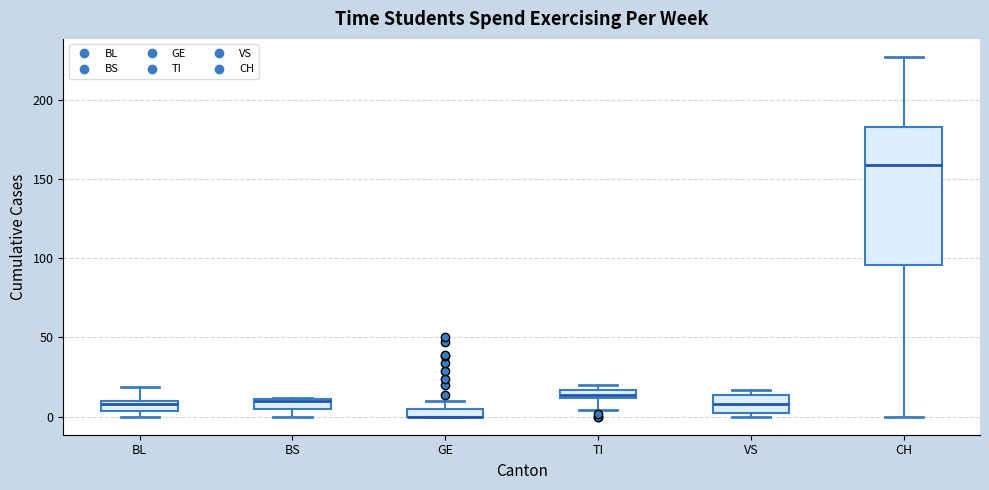

Where is the lower edge of the box for TI on the y-axis? The values are not printed on the chart, so give them approximately, as read against the axis.

10